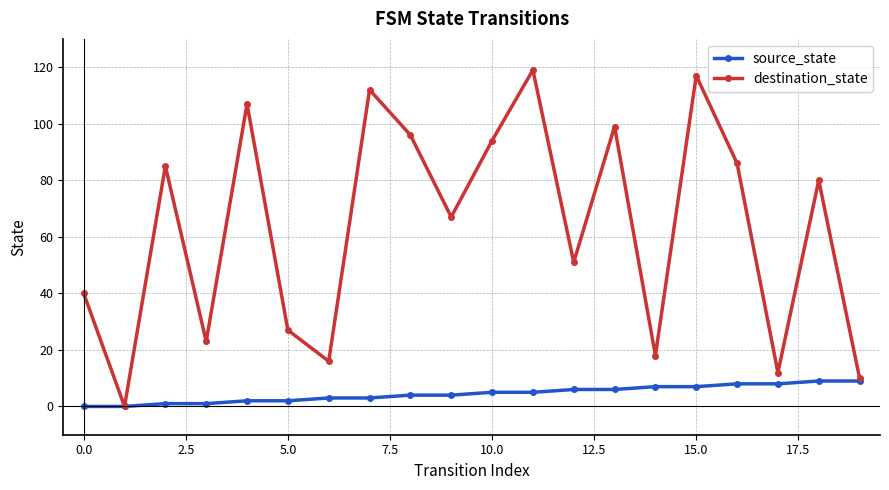

List the series in order of their overall mean, highest first.

destination_state, source_state